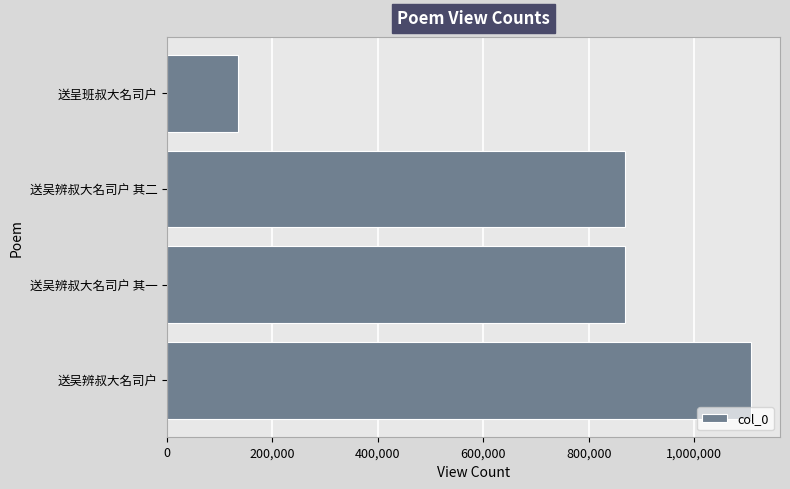

The chart shows a value of 1953115 at 送吴辨叔大名司户. True or false?

False